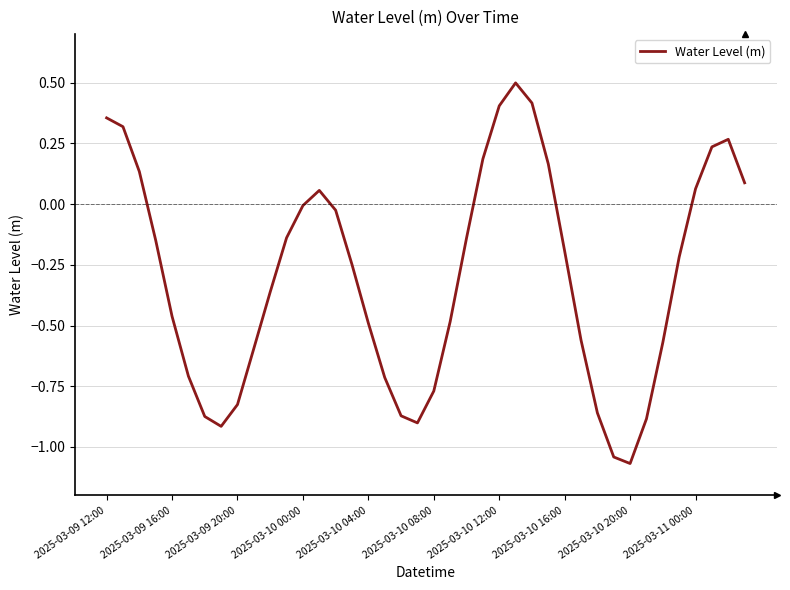

What is the greatest value displayed?

0.5